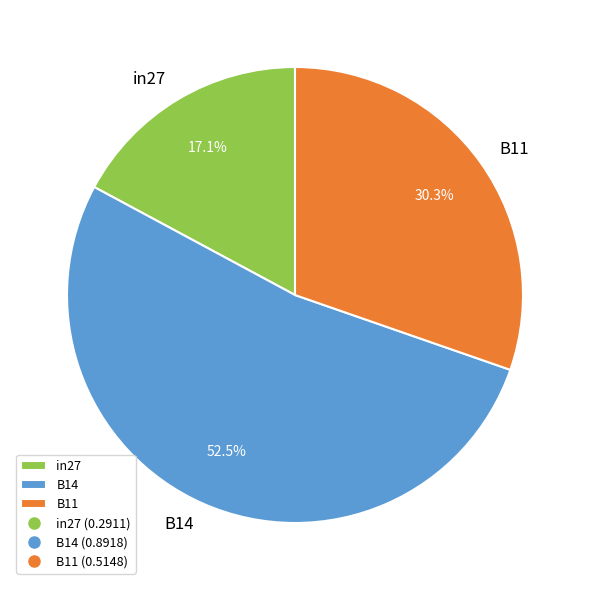

To the nearest percent, what is the combined percentage of B11 and in27?

47%